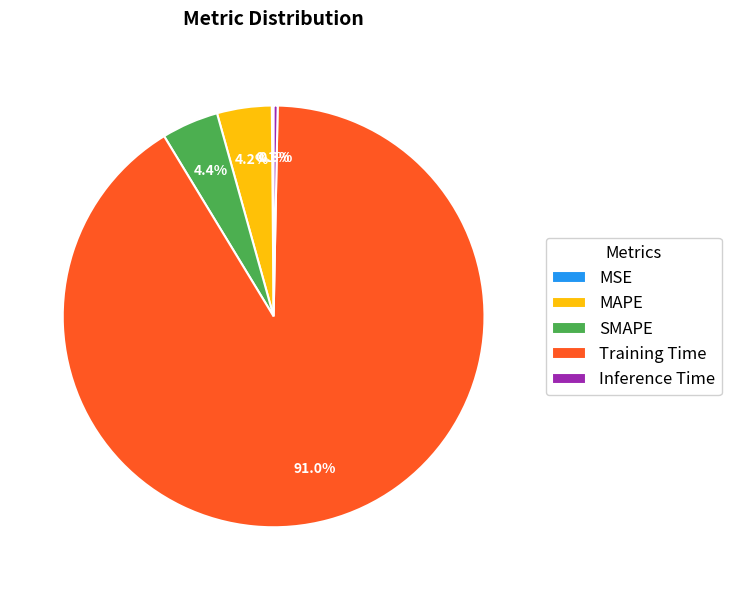

To the nearest percent, what is the difference between the largest and smallest slice percentages?

91%